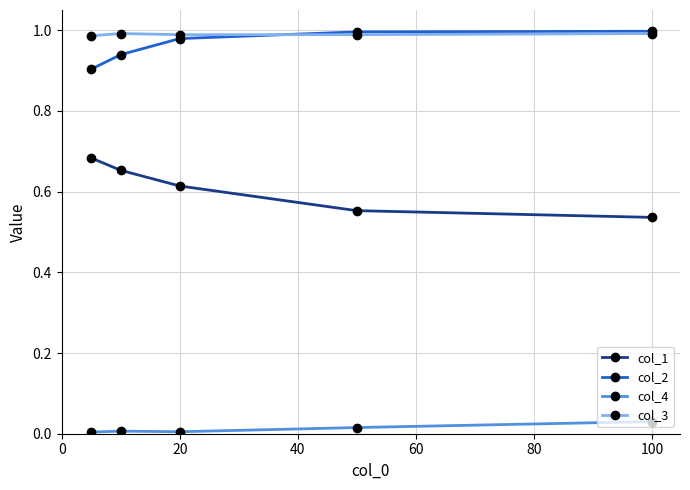

True or false: col_2 has more than 2 interior local peaks.

False